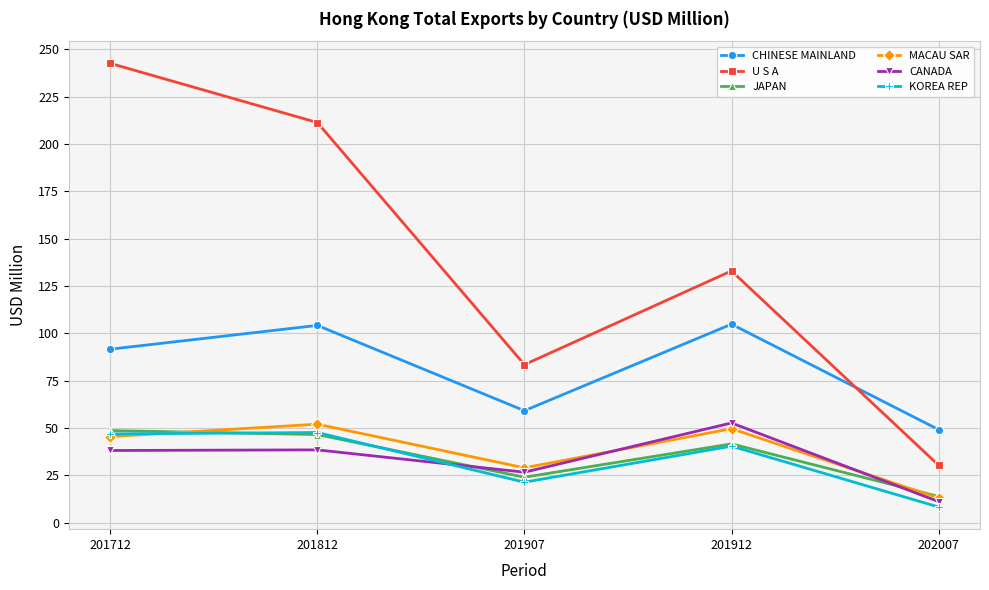

What is the spread (max minus min) of values at 201812?

172.9